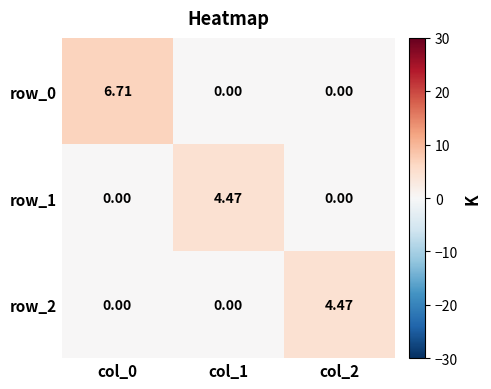

Is it true that row_1 equals -2.7 at col_2?

False